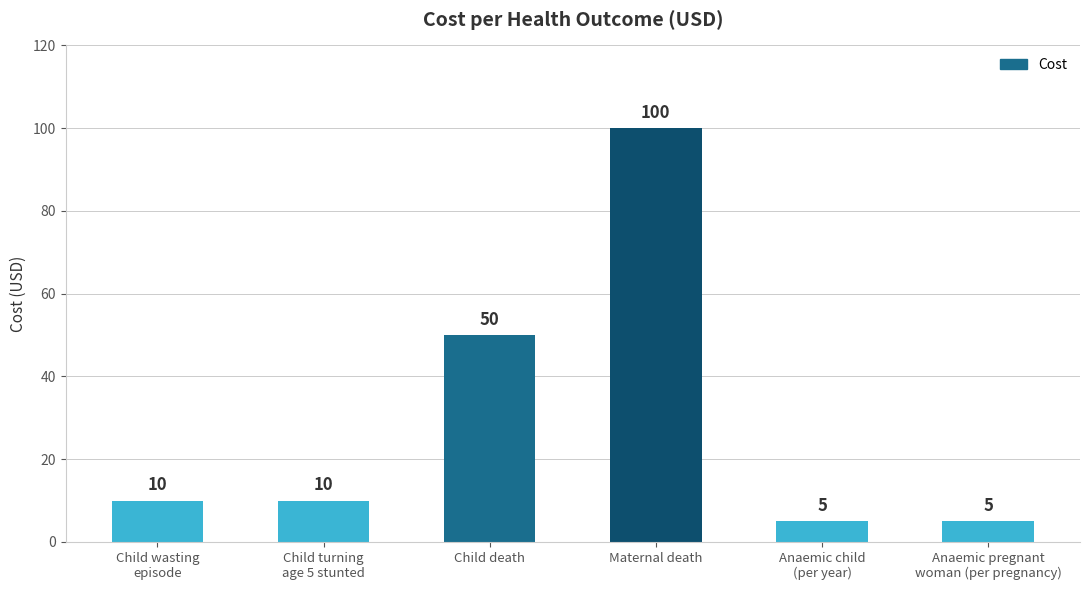

At which label is the value closest to 52?

Child death